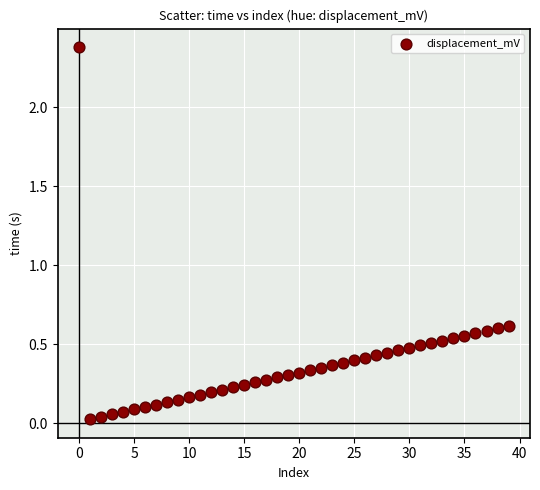

What is the range of Y values (max minus min)?

2.4